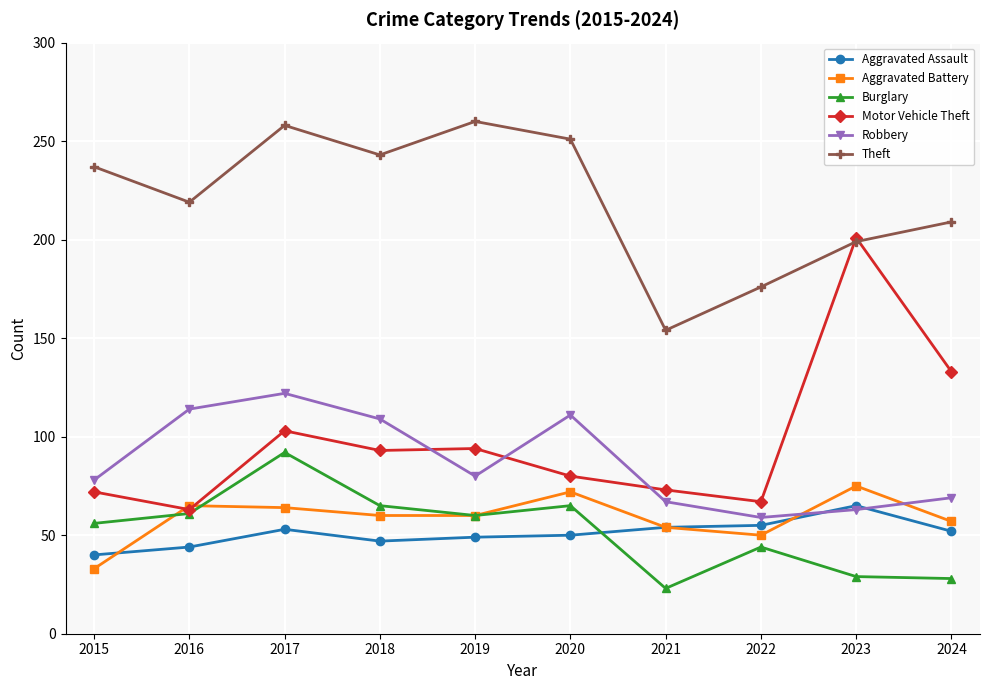

What is the minimum value for Aggravated Battery?

33